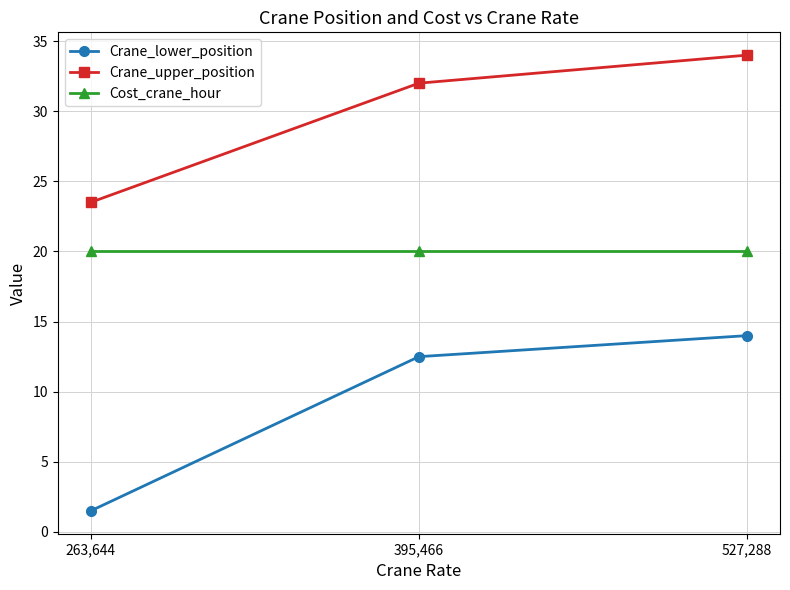

How many values in the Crane_upper_position series are below 32?

1